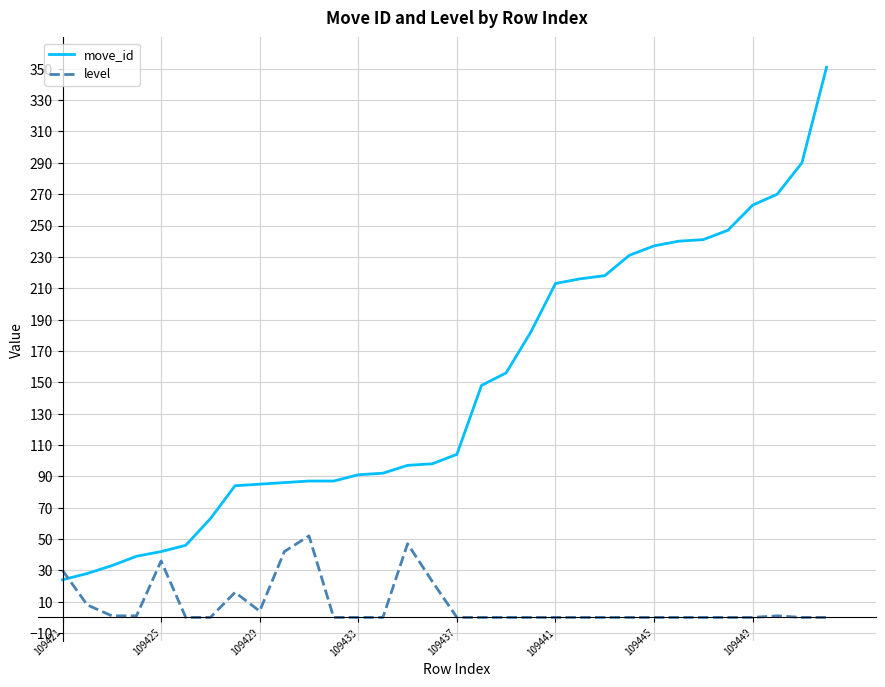

How many intersections are there between move_id and level?

1